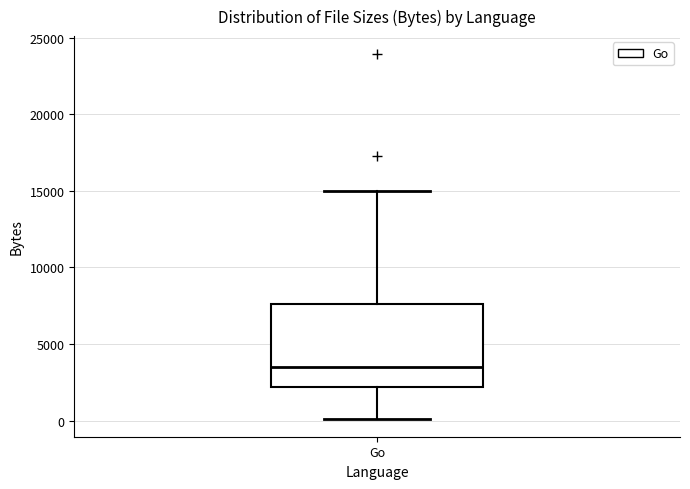

Where is the lower edge of the box for Go on the y-axis? The values are not printed on the chart, so give them approximately, as read against the axis.

2000